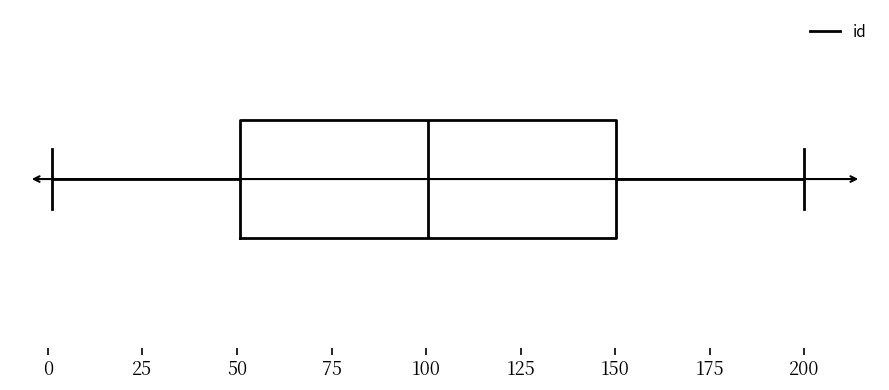

Transcribe this box plot: give where the median line is, the range the box spans, and where the two whiskers end, as read against the x-axis. The values are not printed on the chart, so give them approximately, as read against the axis.

median 100, box 50 to 150, whiskers 0 to 200